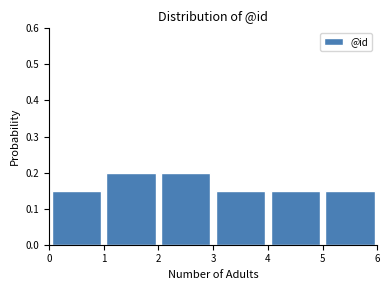

How tall is the bar that spans 4 to 5 on the x-axis? The values are not printed on the chart, so give them approximately, as read against the axis.

0.15